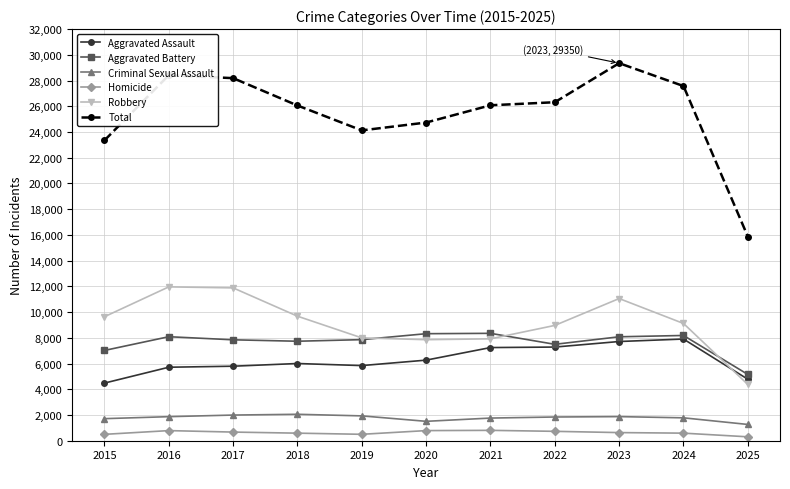

Read the Aggravated Battery value at 2017.

7845